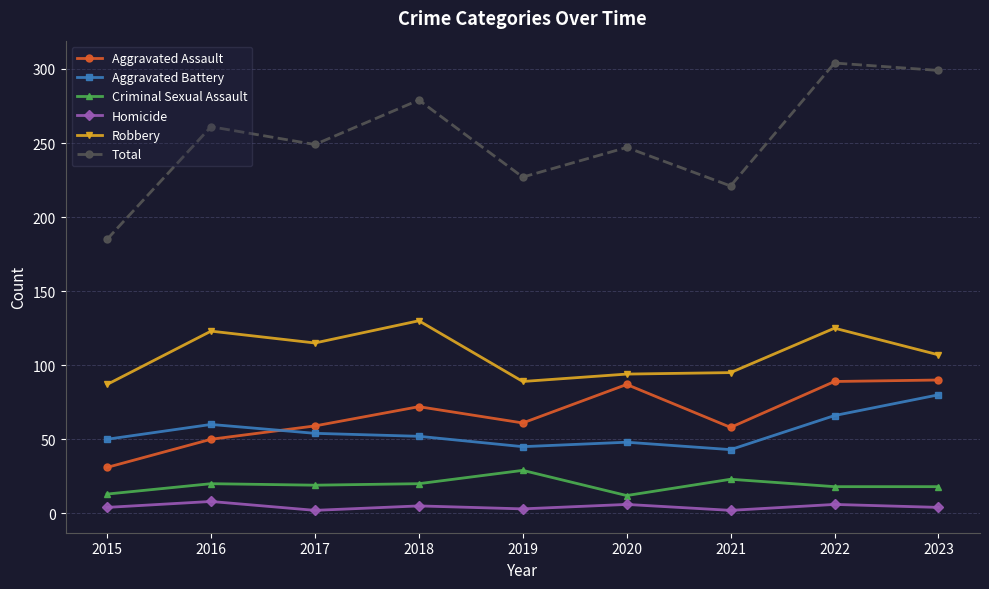

True or false: Total and Criminal Sexual Assault cross at least once.

False